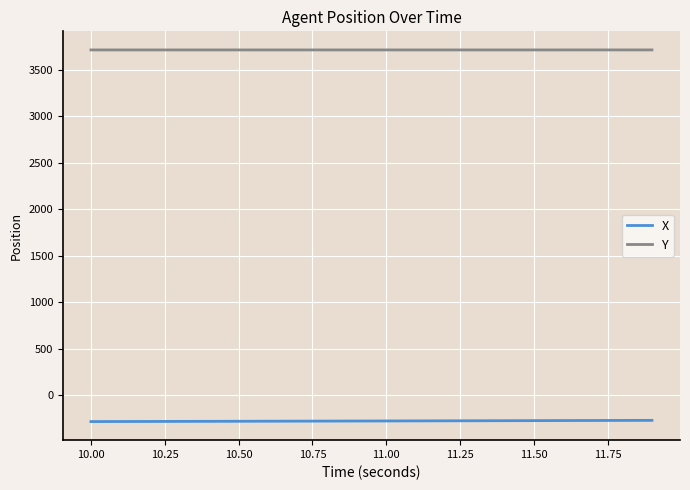

True or false: X and Y intersect in this chart.

False